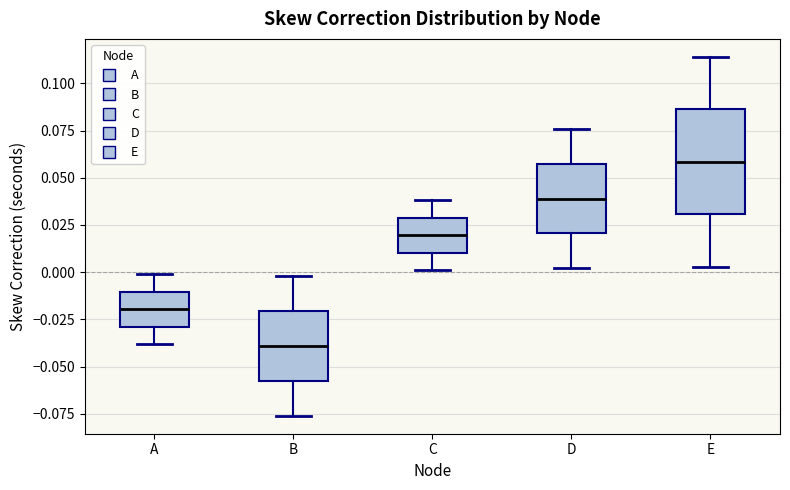

Which box's median line is the lowest?

B